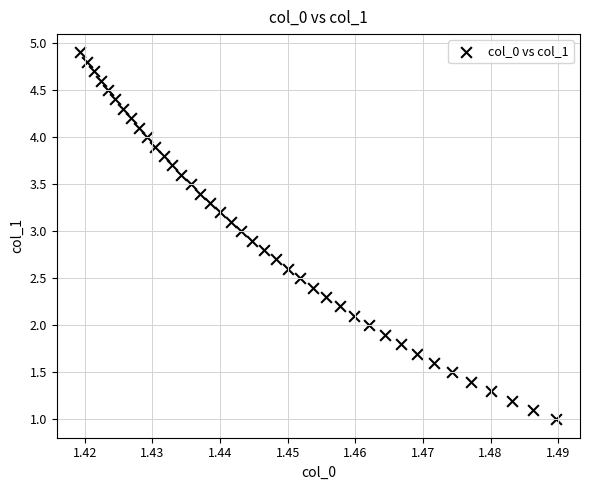

What is the range of Y values (max minus min)?

3.9